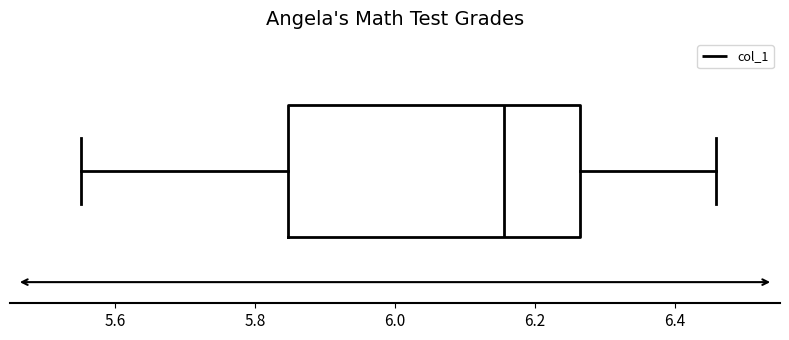

Read this box plot against the x-axis: the position of the median line, the range covered by the box, and the ends of both whiskers. The values are not printed on the chart, so give them approximately, as read against the axis.

median 6.16, box 5.84 to 6.26, whiskers 5.56 to 6.46